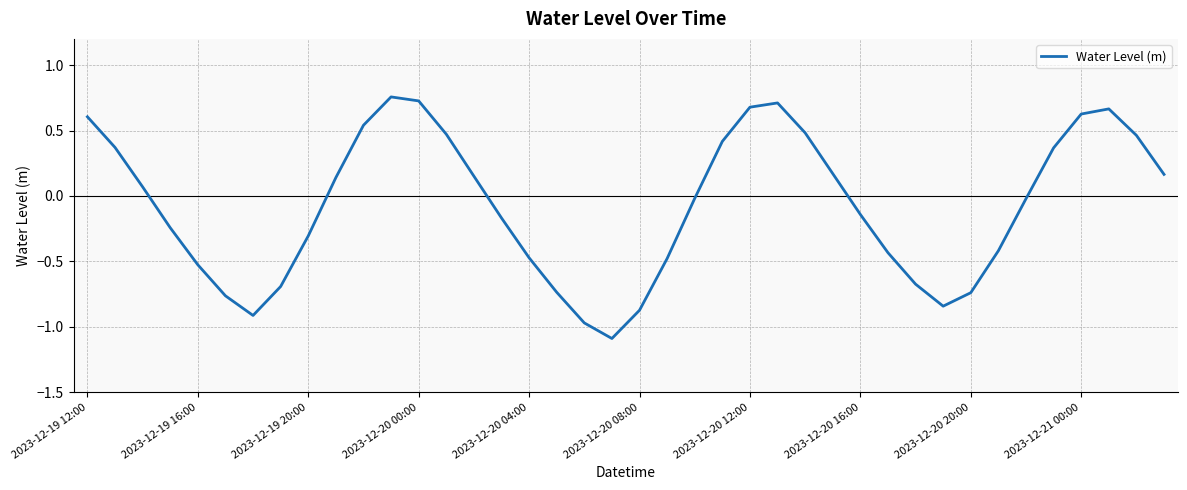

Does the chart have visible grid lines?

Yes